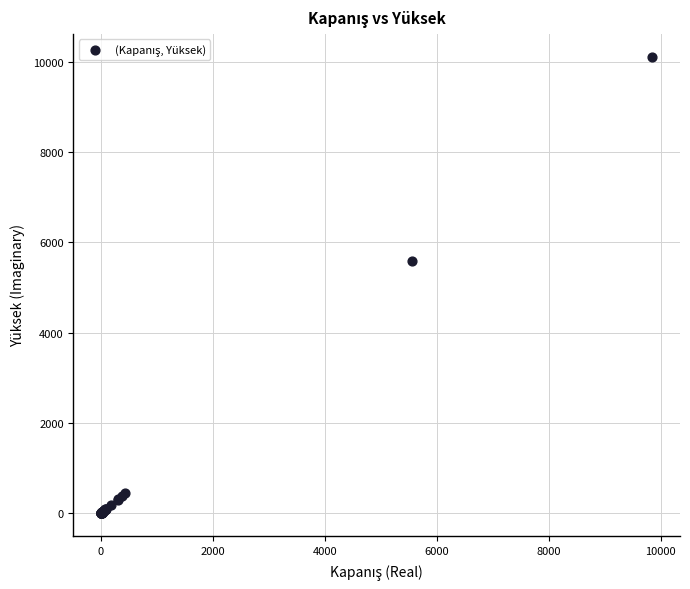

What Y value in the scatter plot is closest to 5058?

5587.5